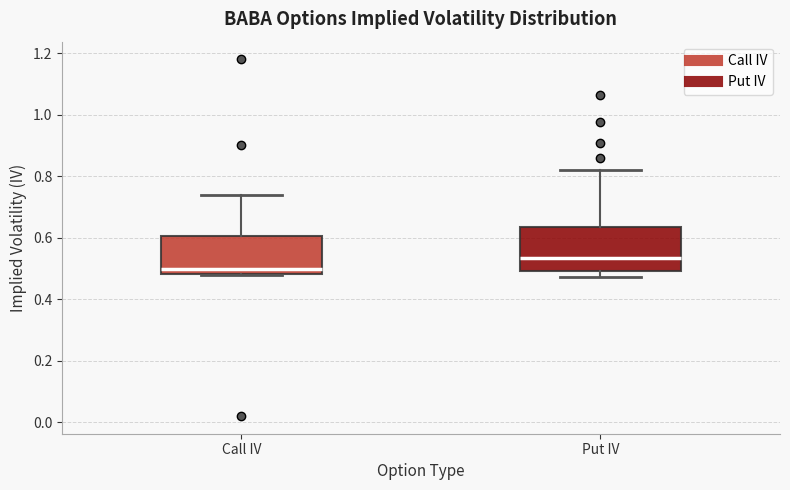

Reading left to right, transcribe this box plot: for each box, give where its median line is, the range the box spans, and where its two whiskers end, as read against the y-axis. The values are not printed on the chart, so give them approximately, as read against the axis.

Call IV: median 0.50, box 0.48 to 0.60, whiskers 0.48 to 0.74
Put IV: median 0.54, box 0.50 to 0.64, whiskers 0.48 to 0.82